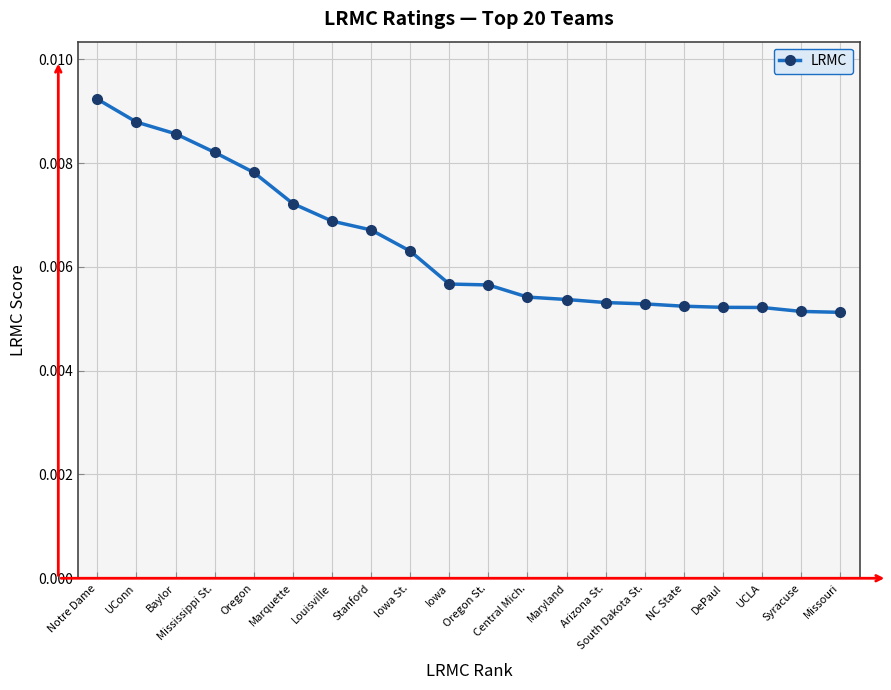

How many values are between 0 and 1?

20